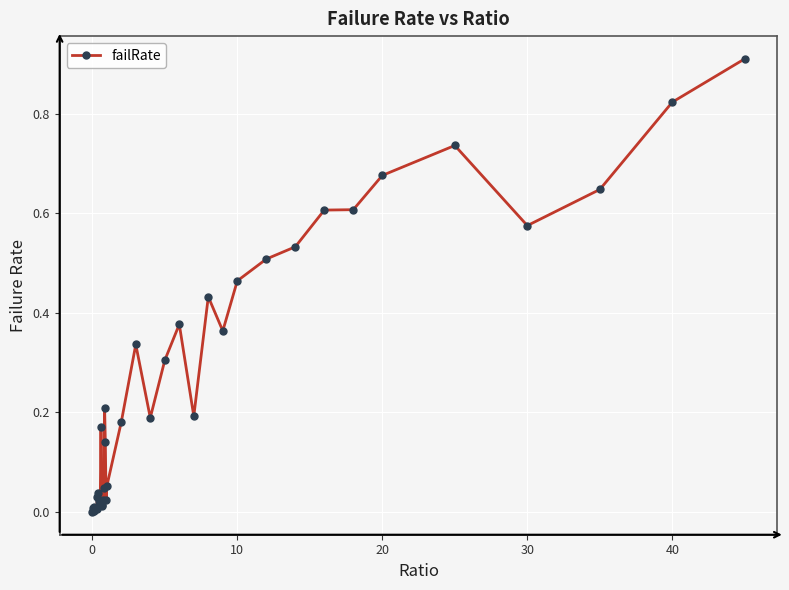

True or false: the data has more than 1 interior local peaks.

True